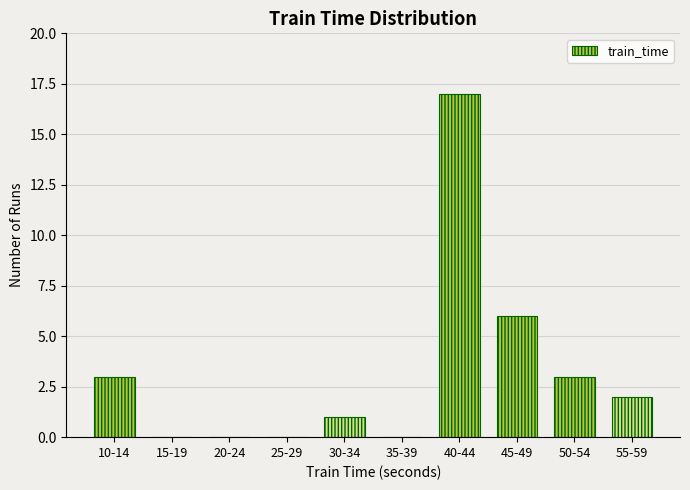

Reading left to right, extract all data points from this chart.

10-14=3	15-19=0	20-24=0	25-29=0	30-34=1	35-39=0	40-44=17	45-49=6	50-54=3	55-59=2